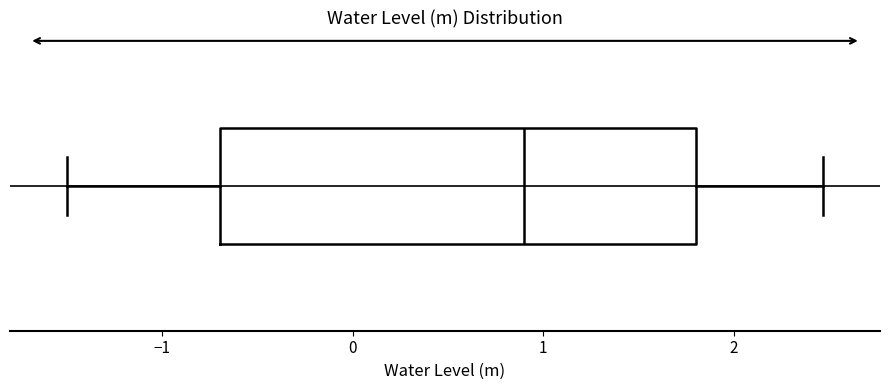

Where is the left edge of the box on the x-axis? The values are not printed on the chart, so give them approximately, as read against the axis.

-0.7